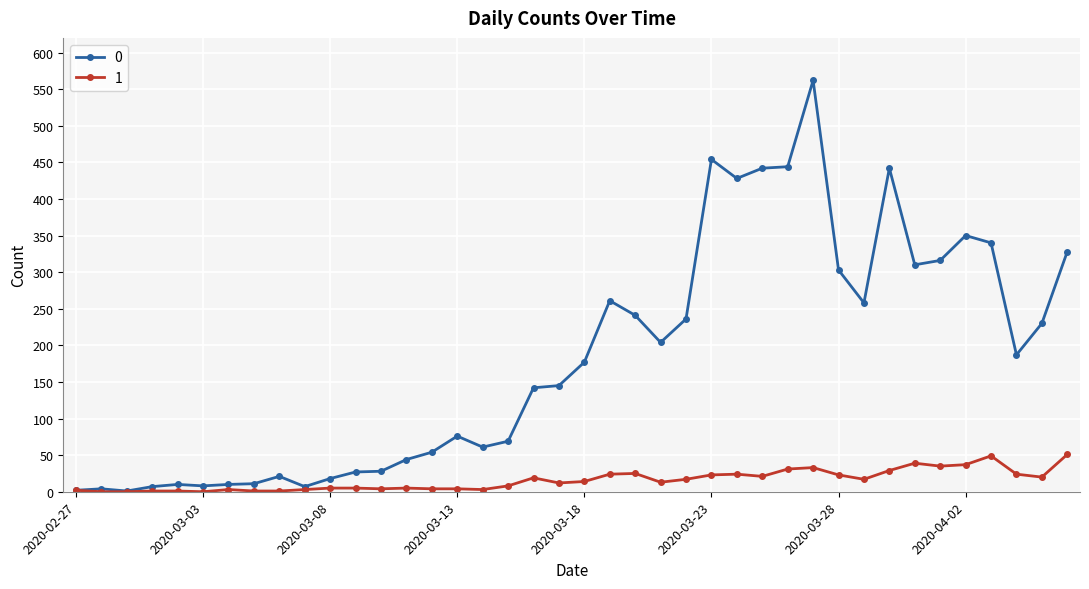

True or false: 0 has more than 0 interior local peaks.

True